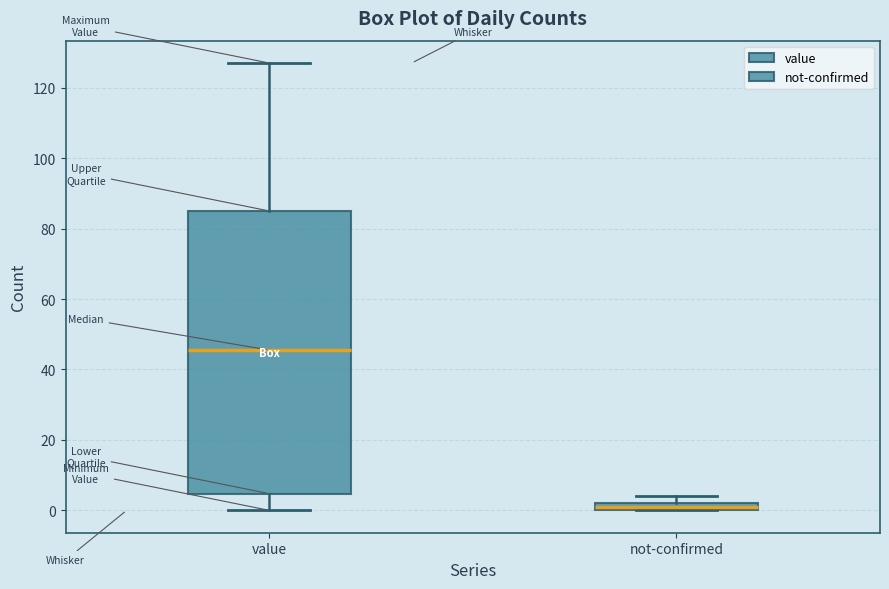

Comparing the boxes themselves (not the whiskers), which one is the tallest?

value